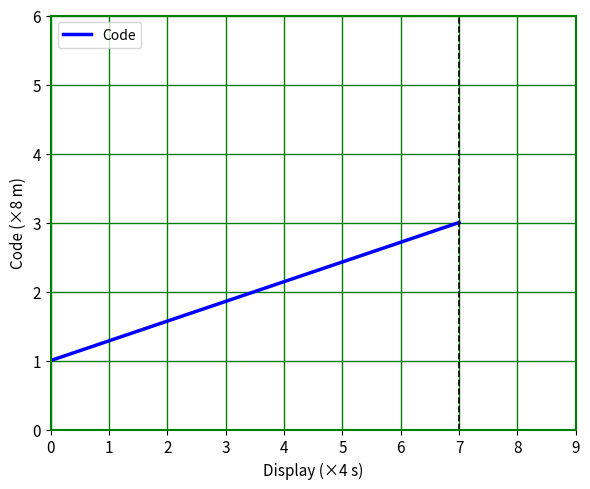

Reading left to right, extract all data points from this chart.

1	2	3